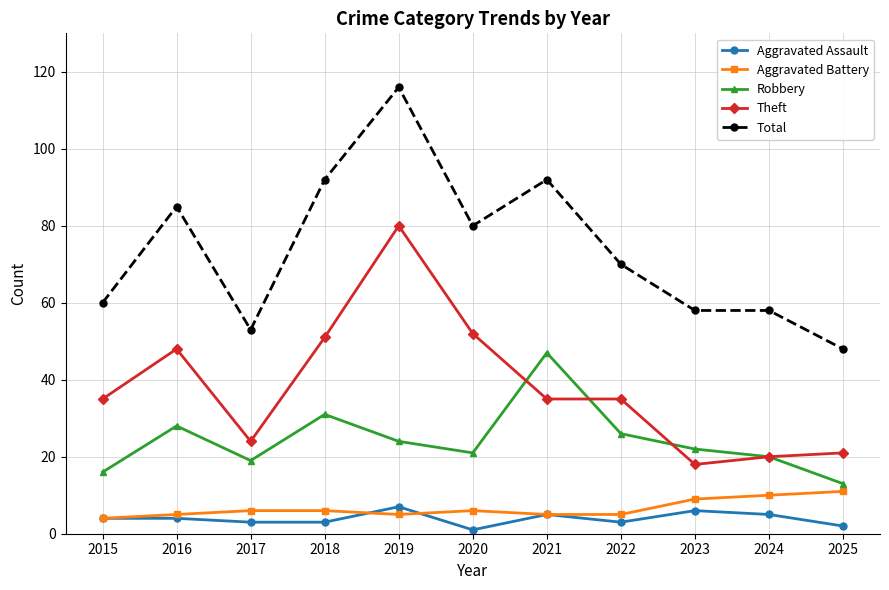

What value does the Robbery series have at 2025?

13